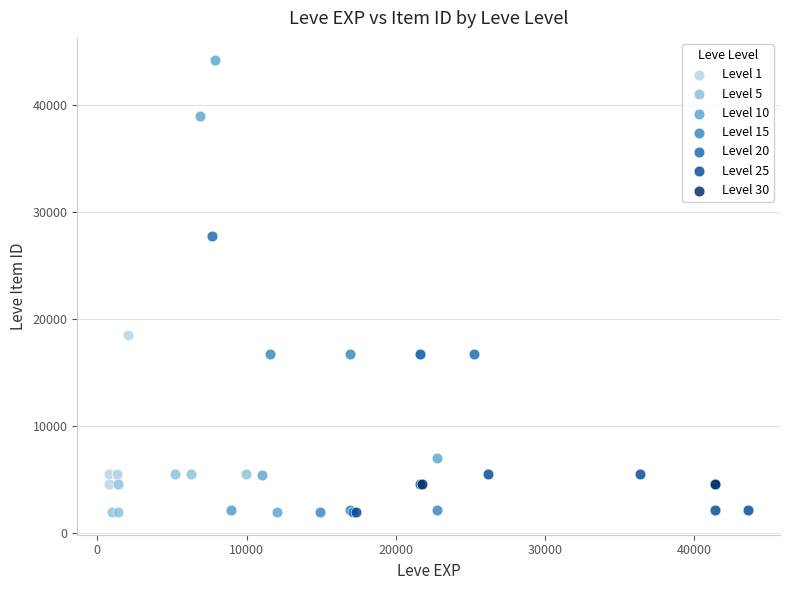

What are all the series names shown in the legend?

Level 1, Level 5, Level 10, Level 15, Level 20, Level 25, Level 30